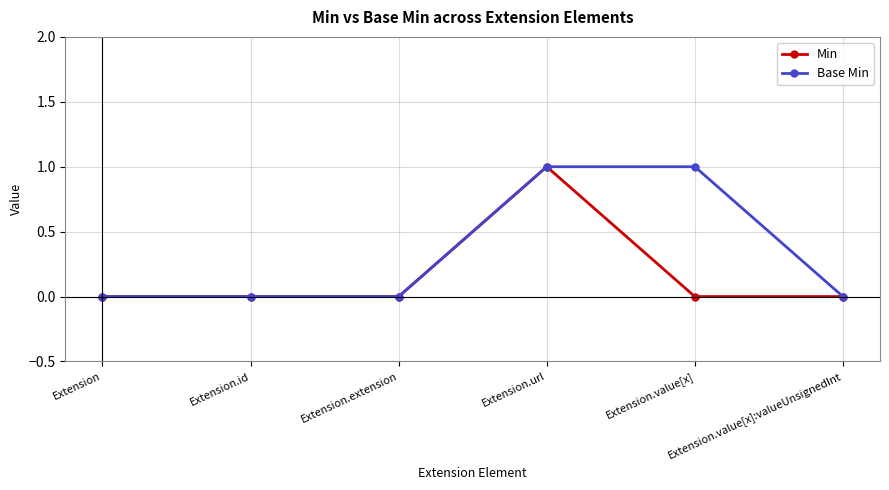

Is this an area chart (filled region under the line)?

No